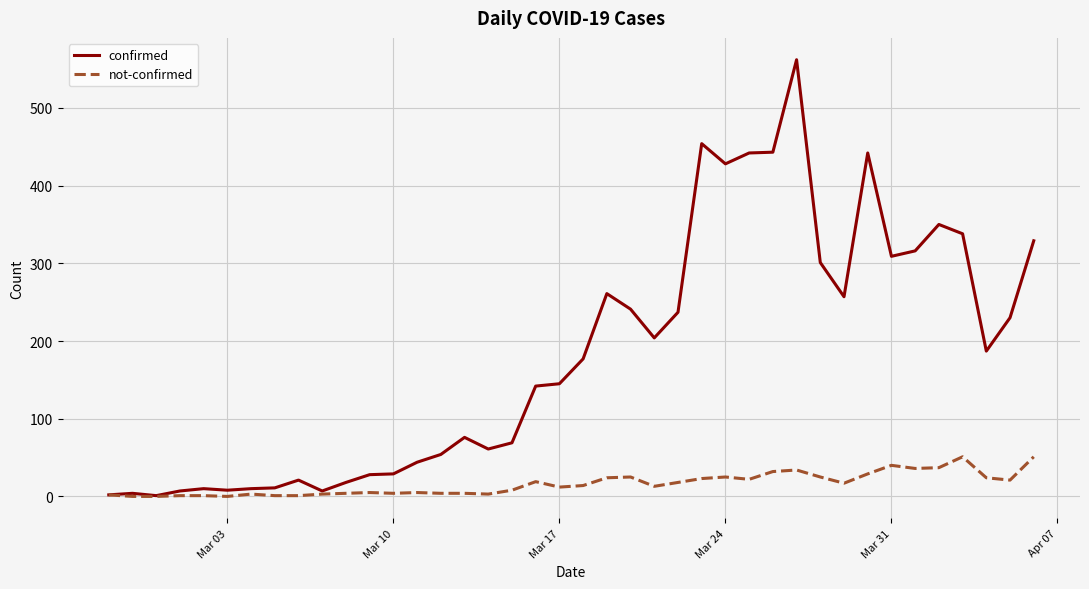

Rank the series by their average value, from lowest to highest.

not-confirmed, confirmed